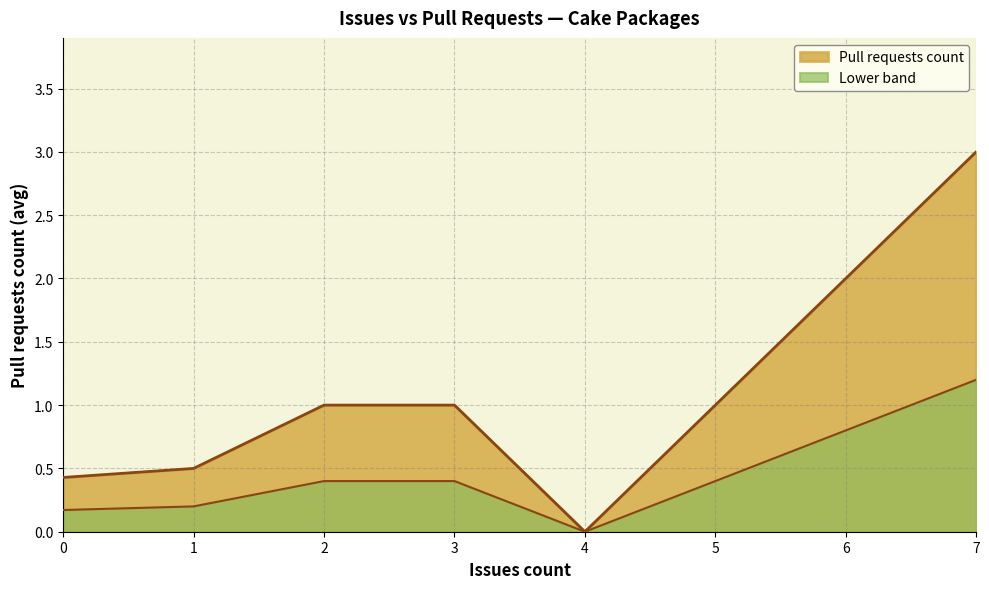

True or false: the data shows 1 at 3.

False